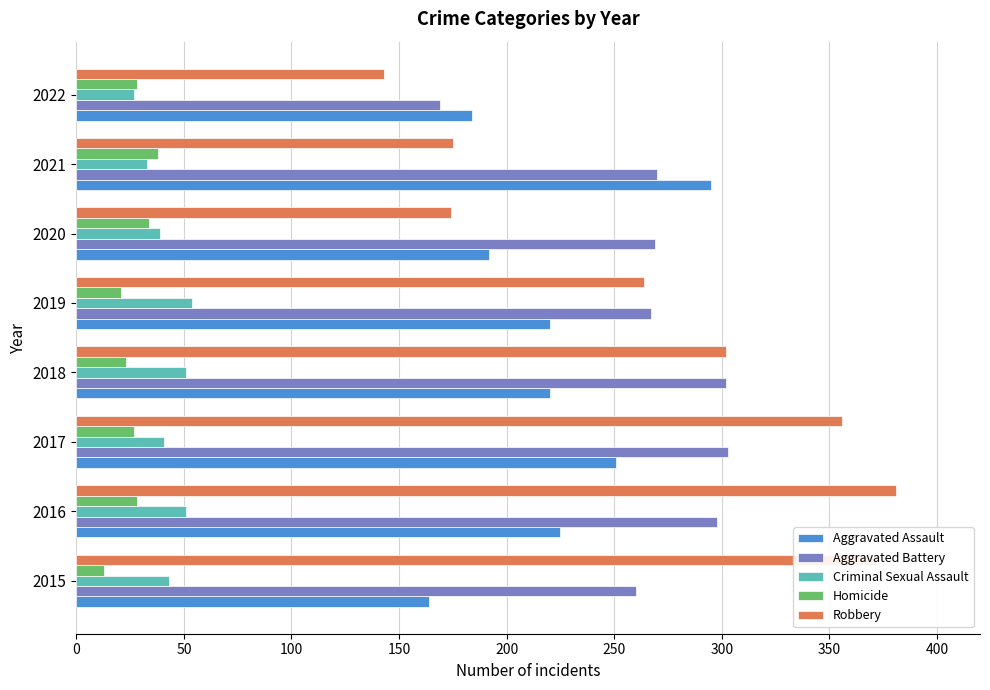

The value of Aggravated Assault at 2019 is 220. True or false?

True